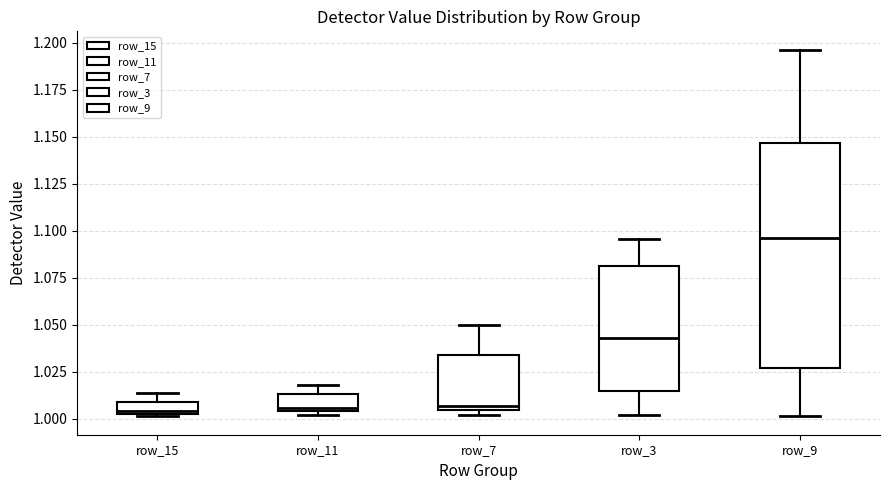

Which box has the highest median line?

row_9